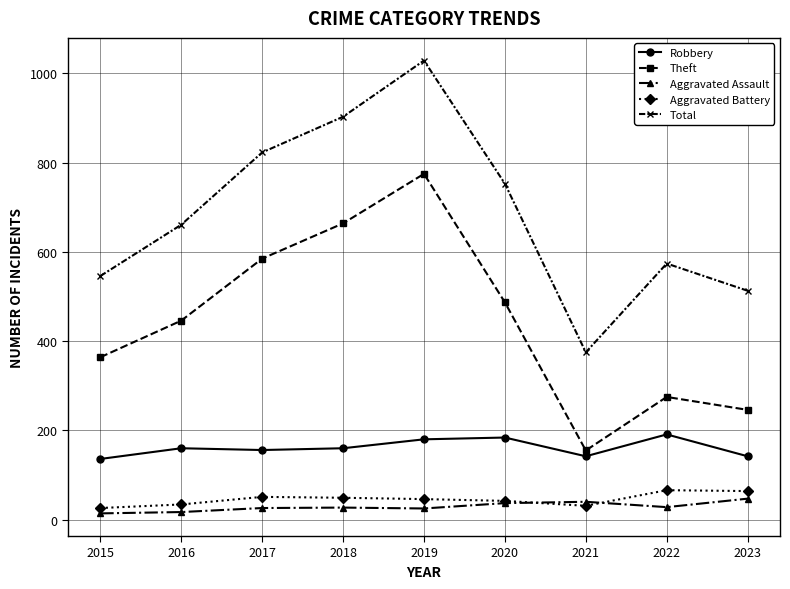

True or false: Robbery and Aggravated Assault cross at least once.

False